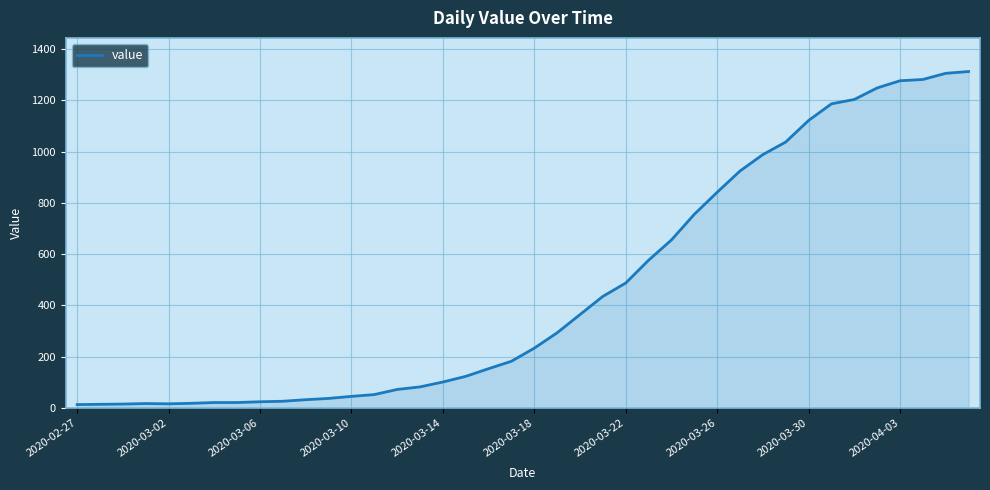

What is the greatest value displayed?

1312